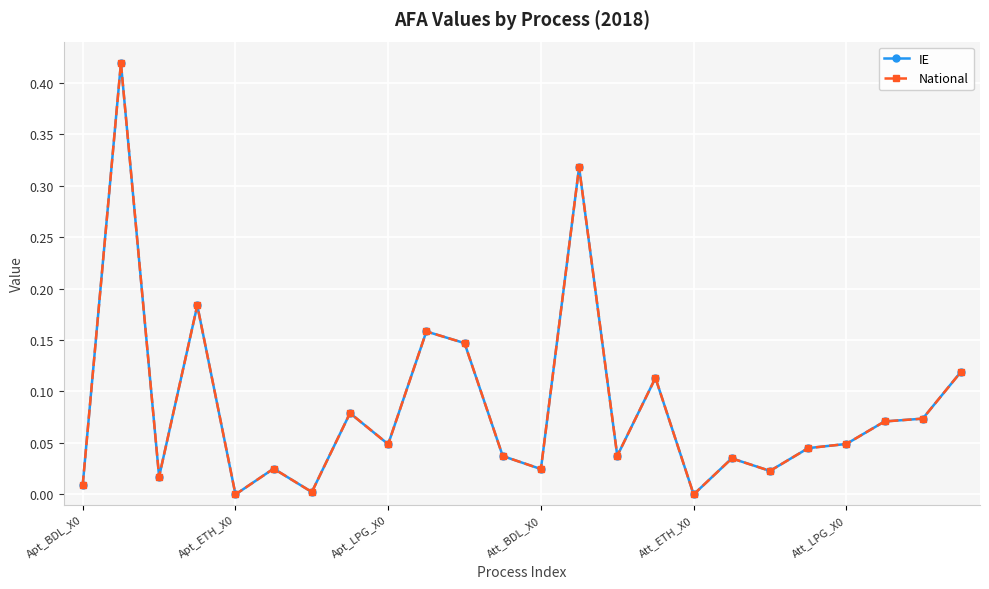

Which series has the largest total across all categories?

IE